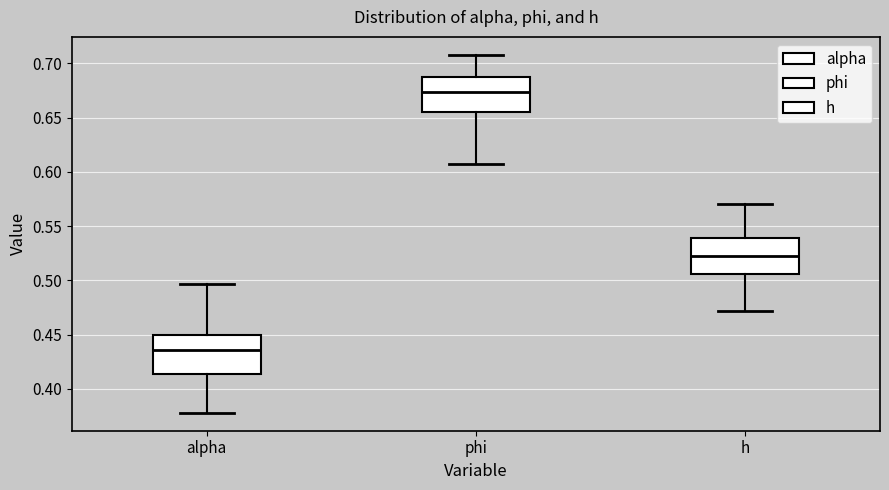

Reading left to right, read every box against the y-axis: the position of its median line, the range the box covers, and the ends of its whiskers. The values are not printed on the chart, so give them approximately, as read against the axis.

alpha: median 0.435, box 0.415 to 0.450, whiskers 0.380 to 0.495
phi: median 0.675, box 0.655 to 0.685, whiskers 0.605 to 0.710
h: median 0.525, box 0.505 to 0.540, whiskers 0.470 to 0.570